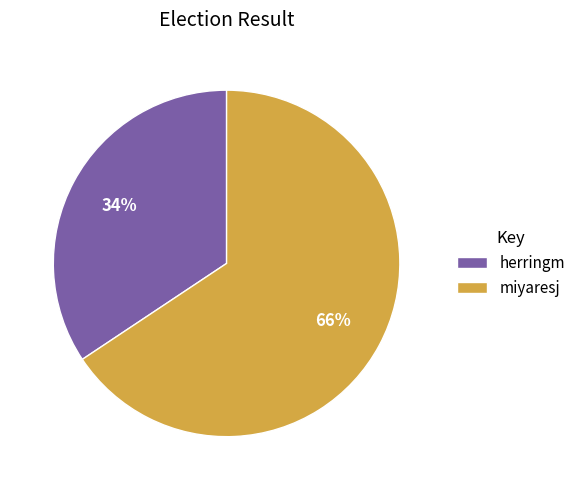

What percentage is the miyaresj slice, to the nearest percent?

66%